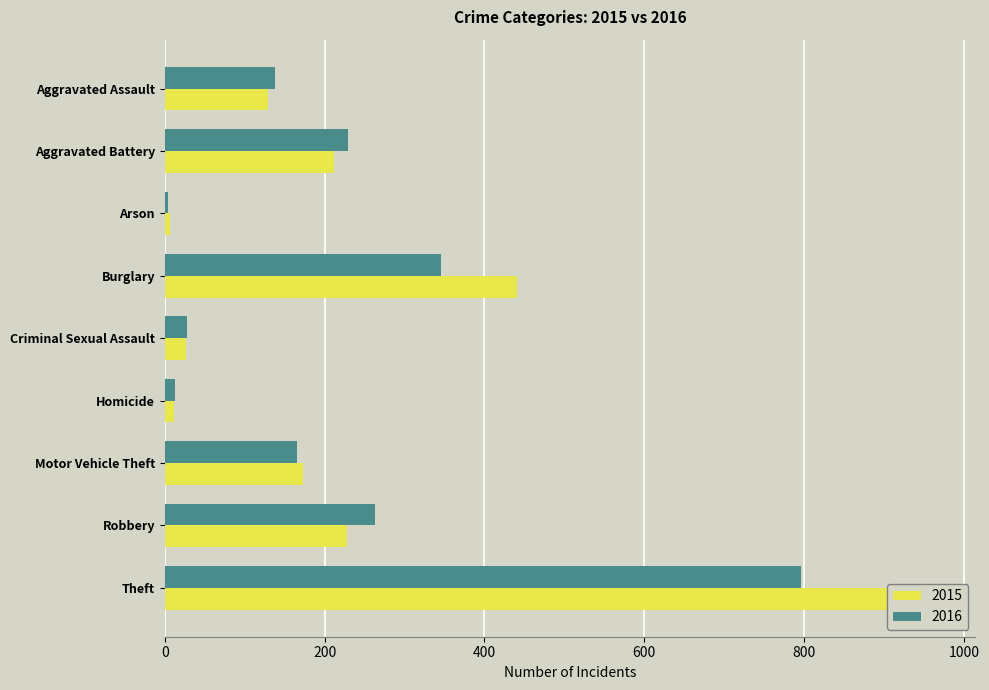

What is the greatest value displayed?

966